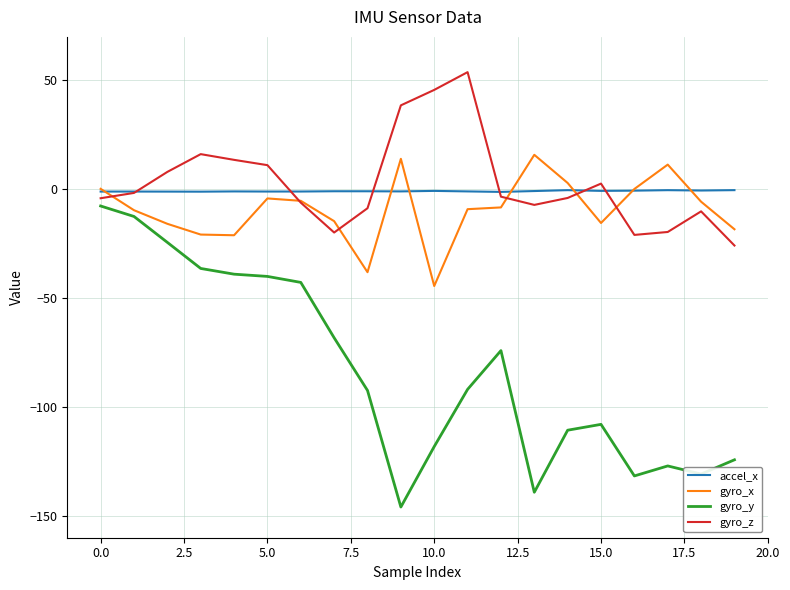

True or false: gyro_y and accel_x intersect in this chart.

False